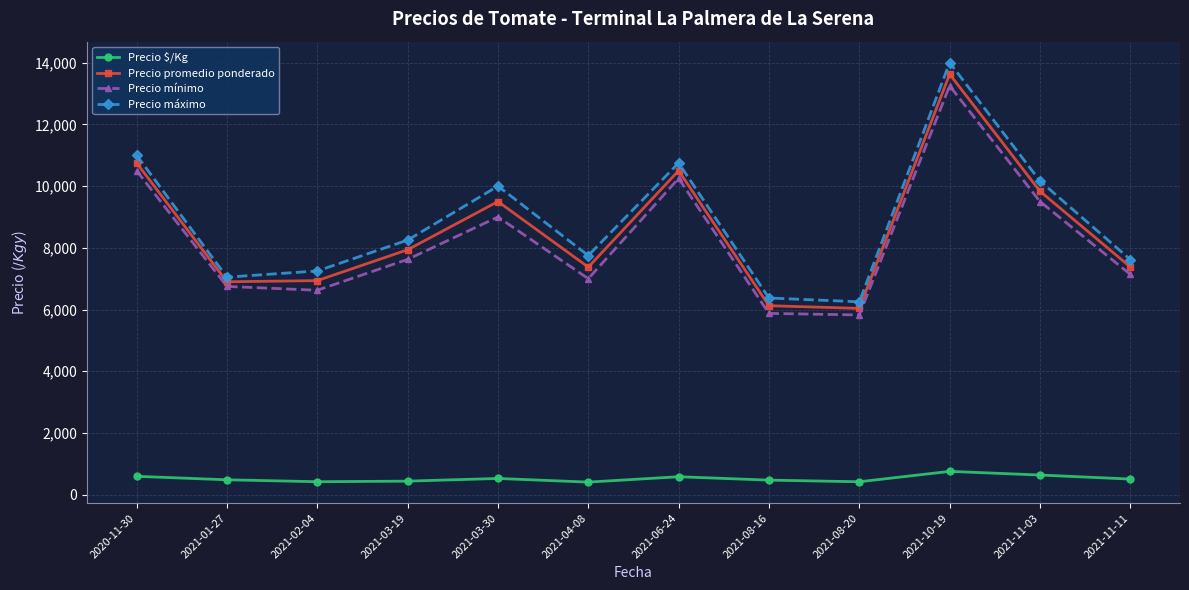

Where does the Precio máximo series first go above 8250?

2020-11-30